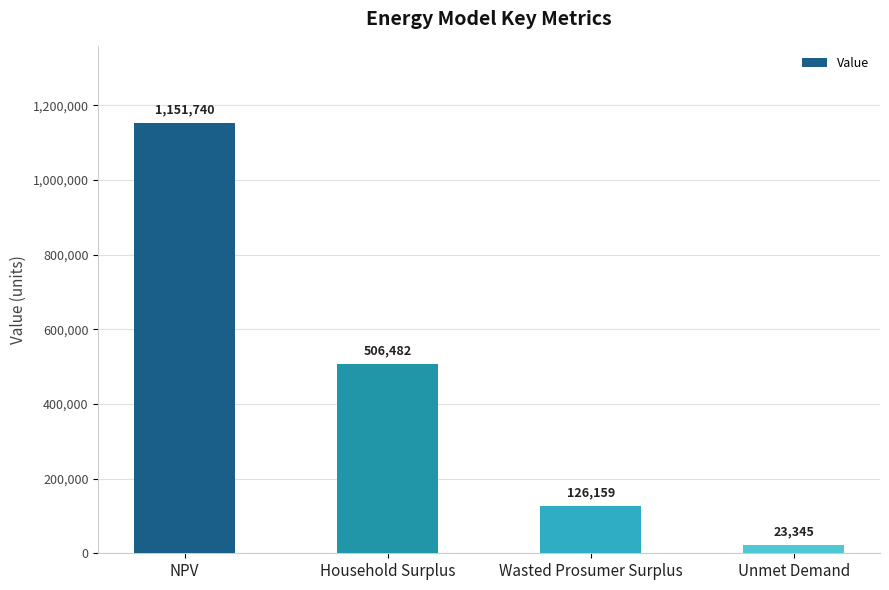

Between Household Surplus and Unmet Demand, which is larger?

Household Surplus